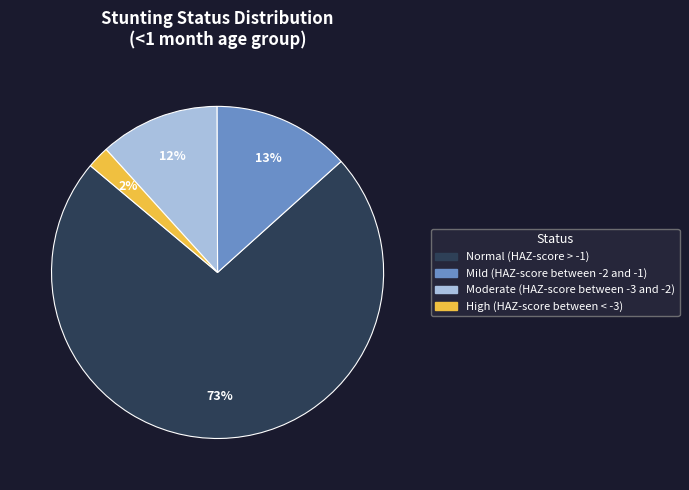

How many slices are in this pie chart?

4